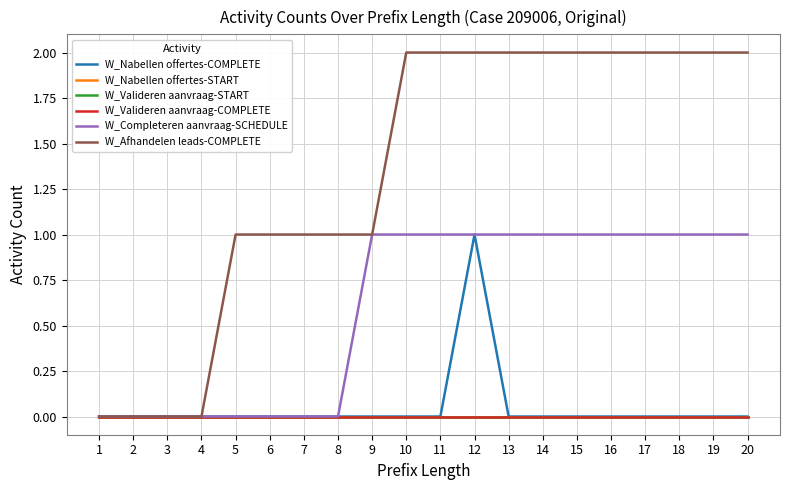

Is the value of W_Valideren aanvraag-START at 17 greater than the value of W_Completeren aanvraag-SCHEDULE at 4?

No